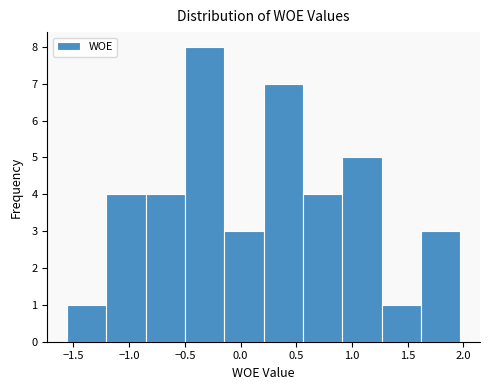

Which range on the x-axis has the tallest bar?

-0.50 to -0.15